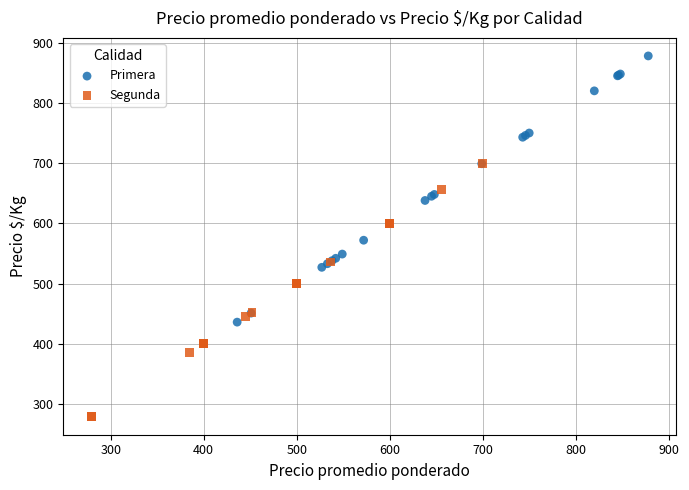

Which series contains the highest Y value?

Primera